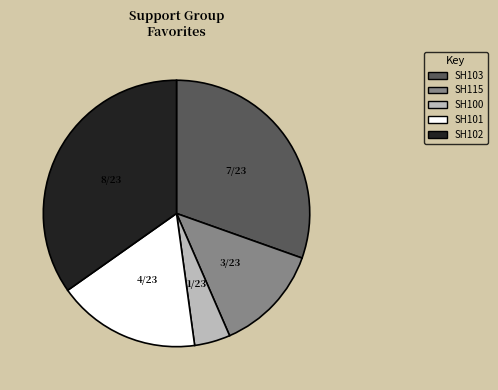

Rank the categories by value from lowest to highest.

SH100, SH115, SH101, SH103, SH102